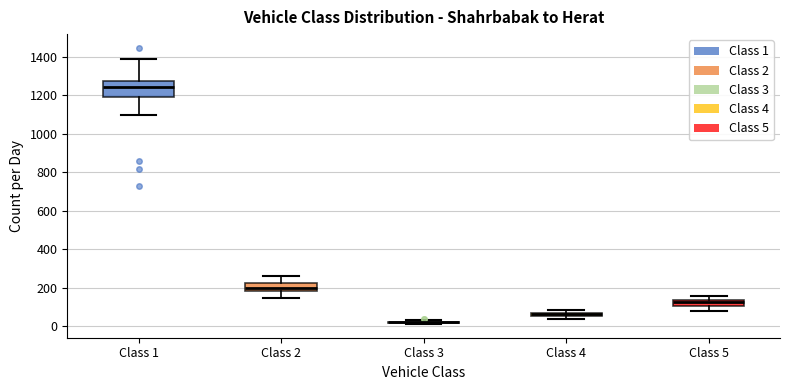

Which box is the tallest, from its lower edge to its upper edge?

Class 1